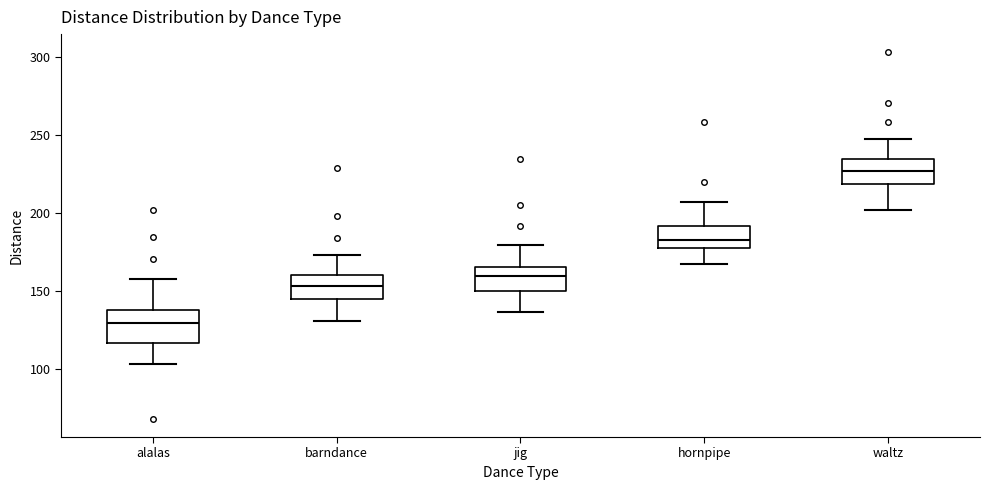

Comparing the boxes themselves (not the whiskers), which one is the tallest?

alalas